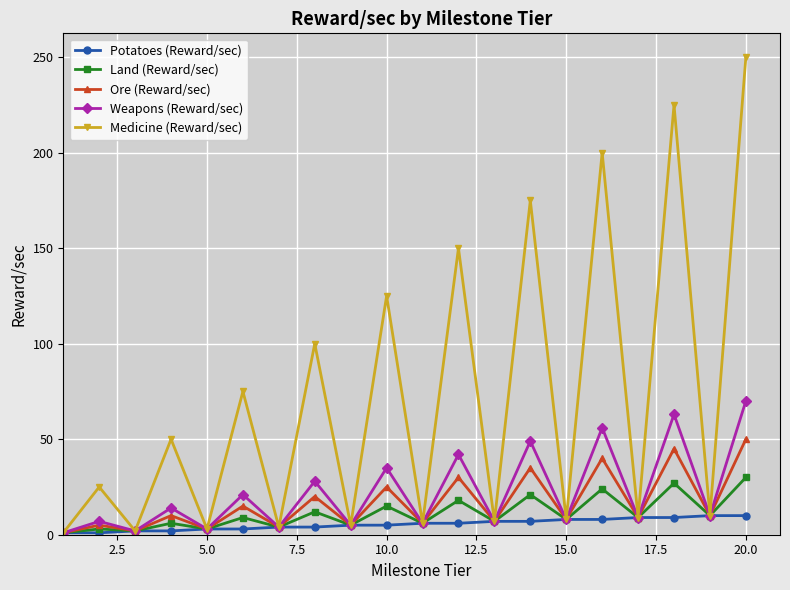

Does the chart have visible grid lines?

Yes